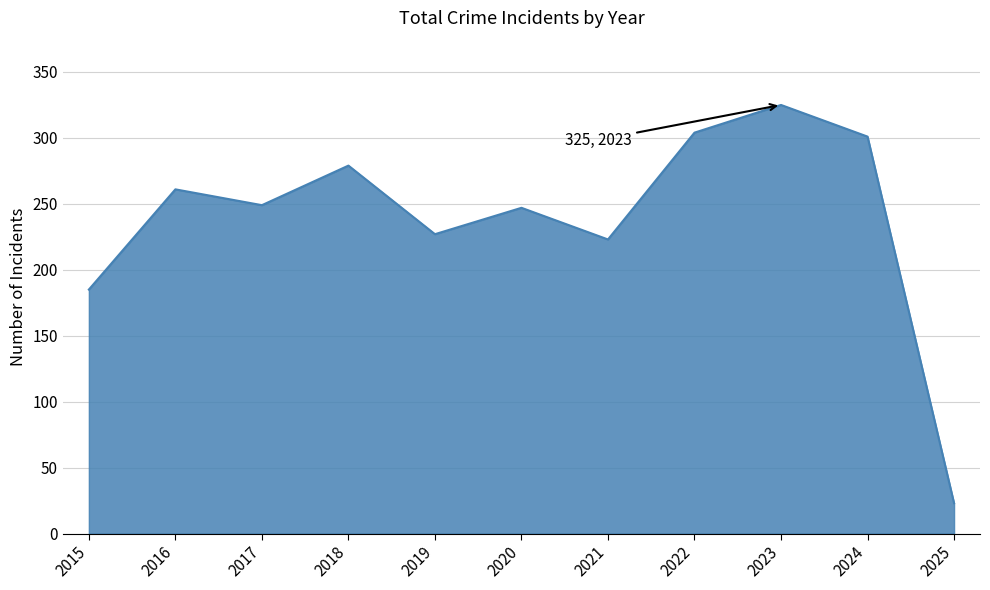

How many lines are shown in the chart?

1